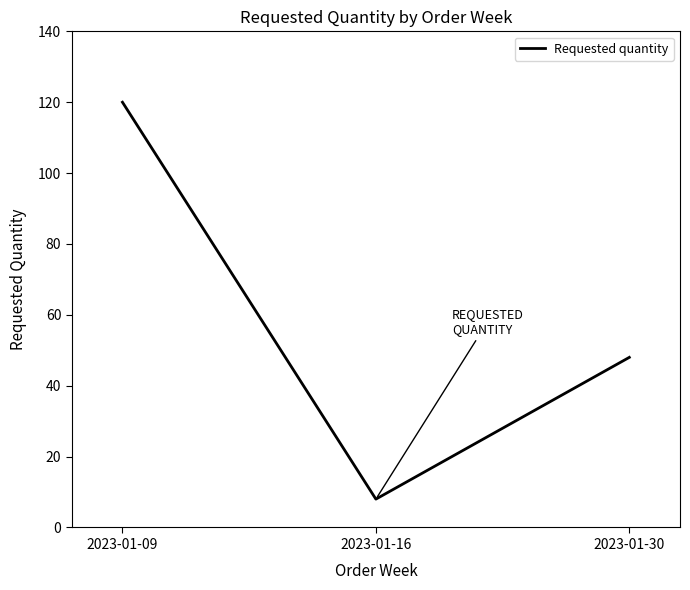

The value at 2023-01-30 is 48. True or false?

True